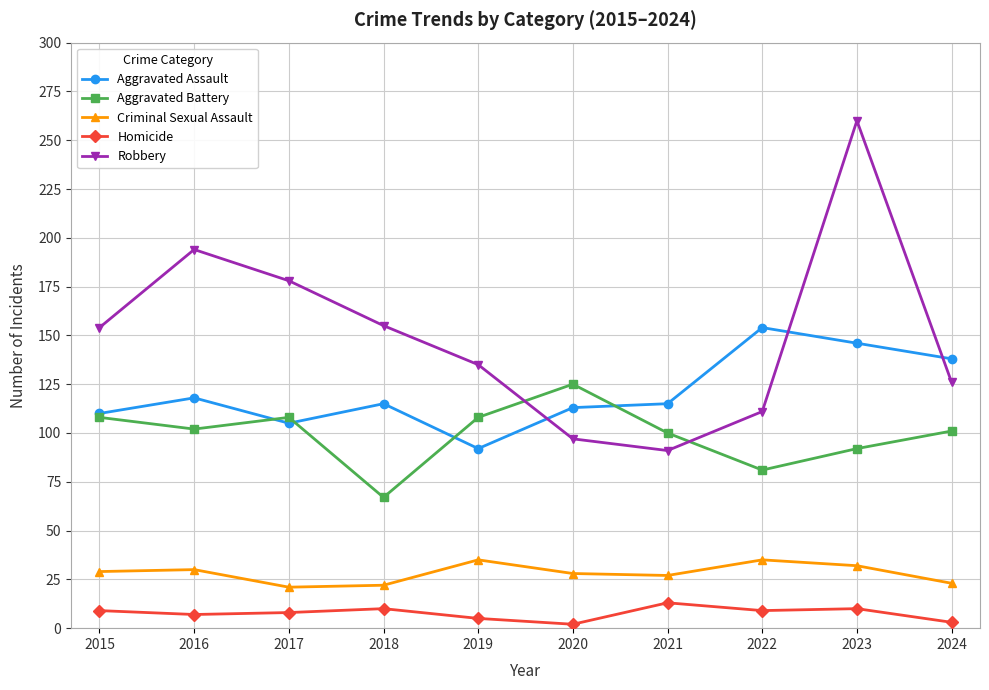

How many data points in Robbery are less than 154?

5